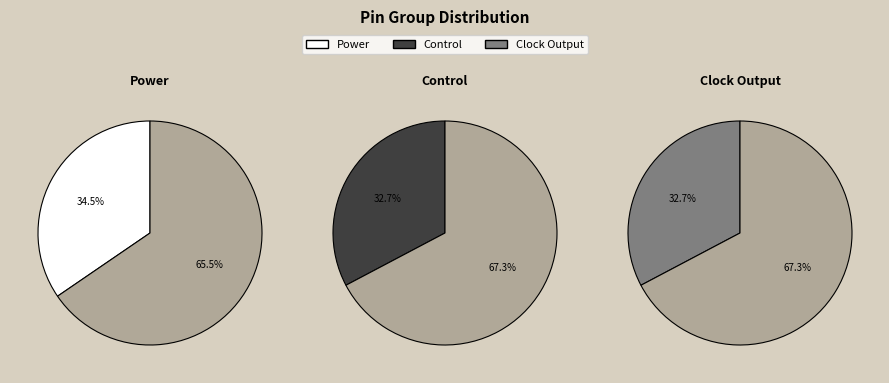

What percentage is the Control slice, to the nearest percent?

33%